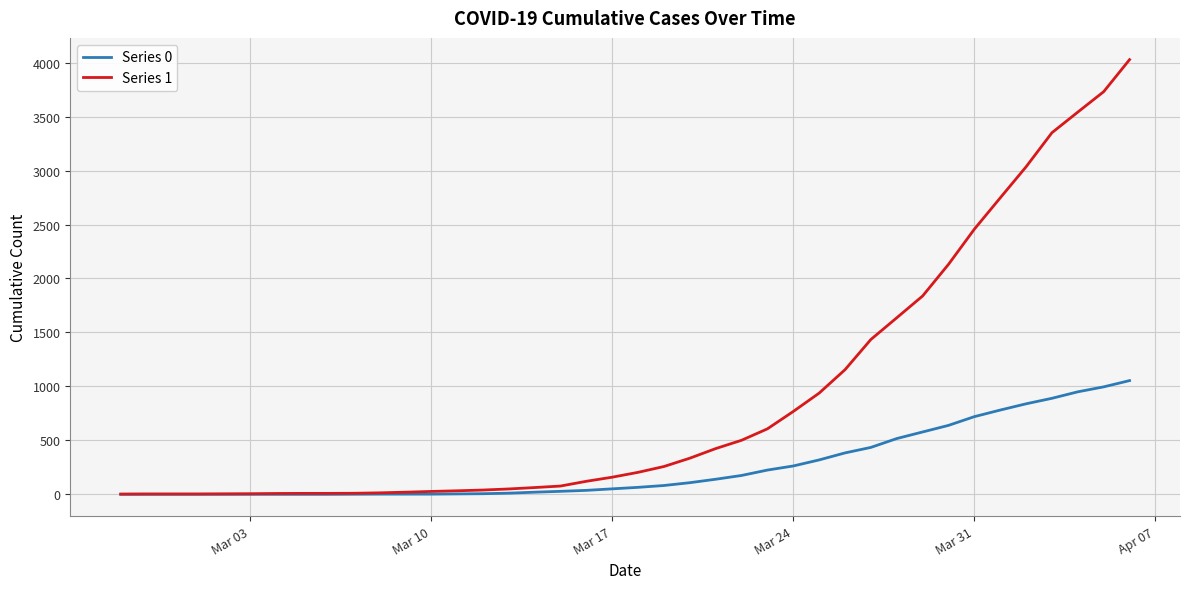

What is the maximum value shown in the chart?

4028